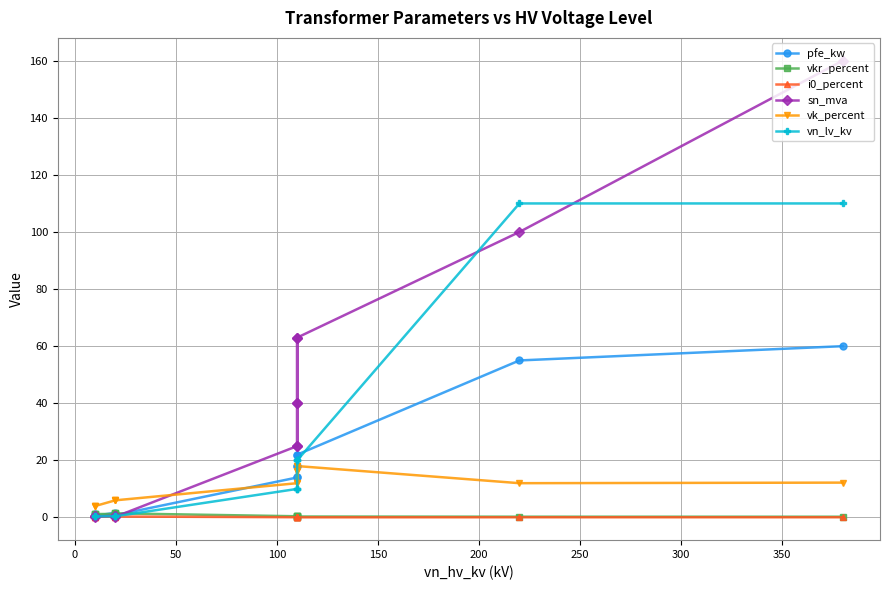

What is the maximum value for sn_mva?

160.0